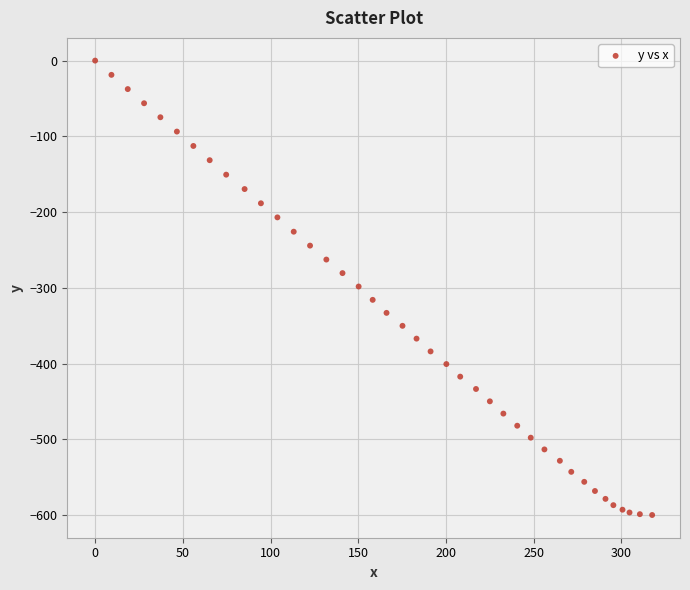

What is the range of X values (max minus min)?

317.5